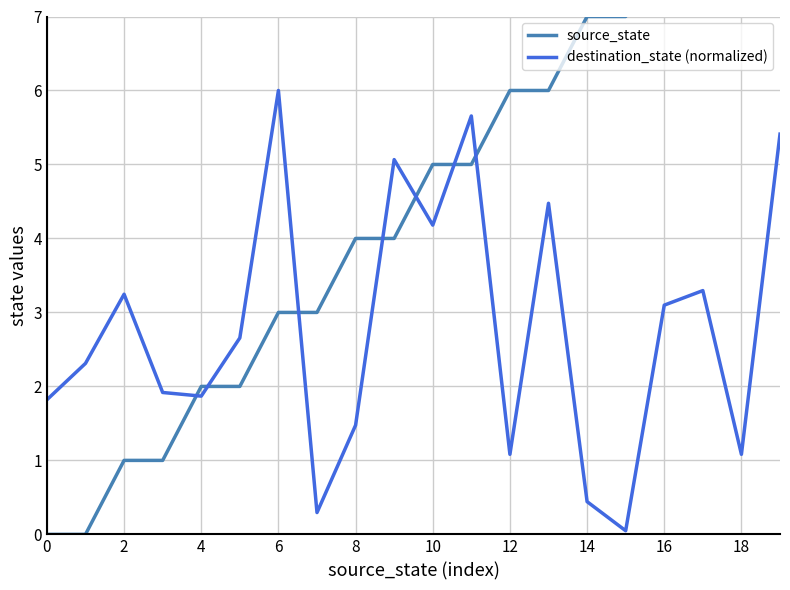

True or false: destination_state (normalized) and source_state cross at least once.

True